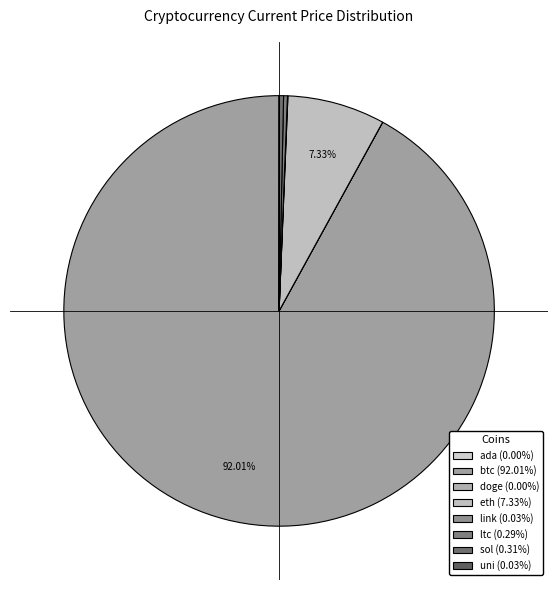

How many segments does this pie chart have?

8